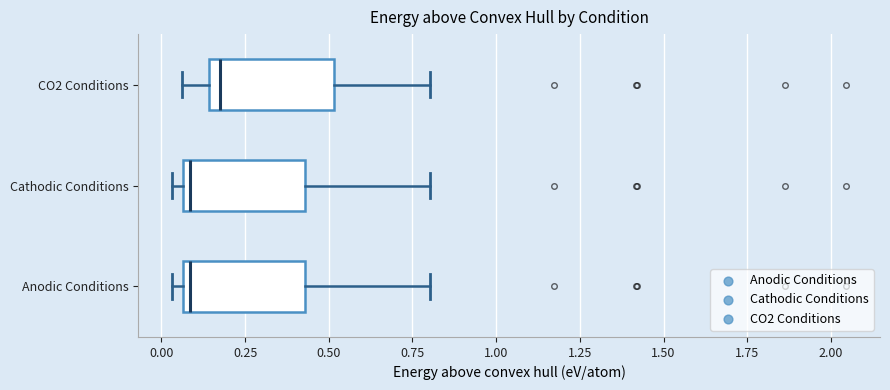

Where does the right whisker of the box for Cathodic Conditions end on the x-axis? The values are not printed on the chart, so give them approximately, as read against the axis.

0.80